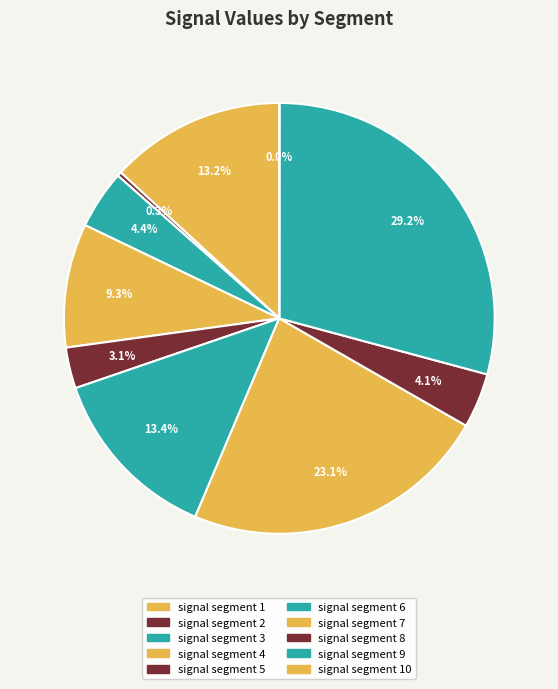

What percentage is the signal segment 8 slice, to the nearest percent?

4%